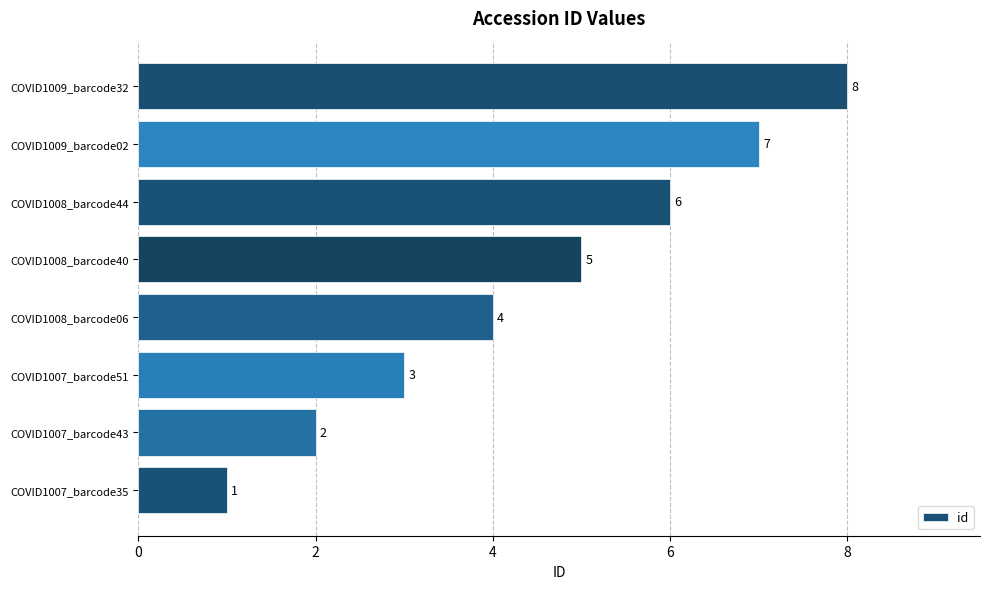

The chart shows a value of 4 at COVID1008_barcode06. True or false?

True